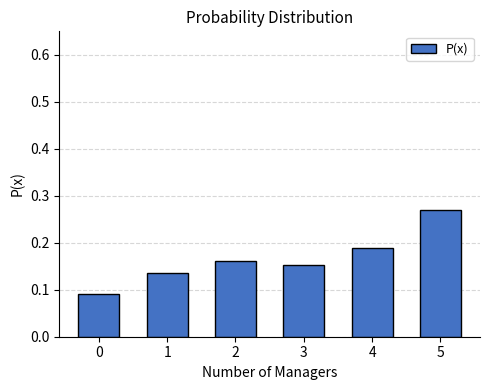

Which has a higher value, 1 or 4?

4